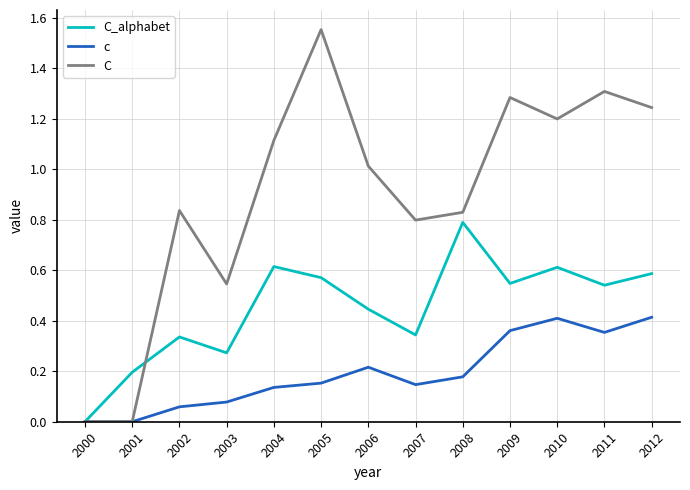

What is the total value across all series at 2003?

0.9